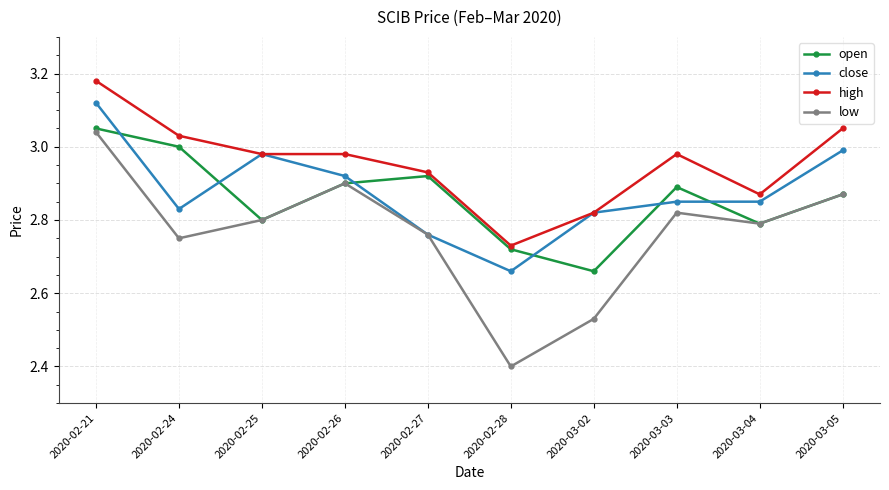

What are all the series names shown in the legend?

open, close, high, low